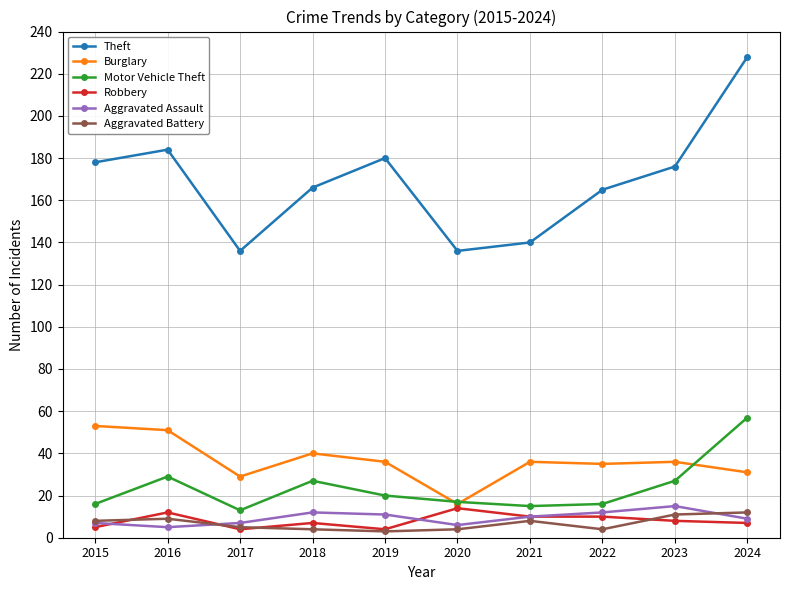

What are all the series names shown in the legend?

Theft, Burglary, Motor Vehicle Theft, Robbery, Aggravated Assault, Aggravated Battery